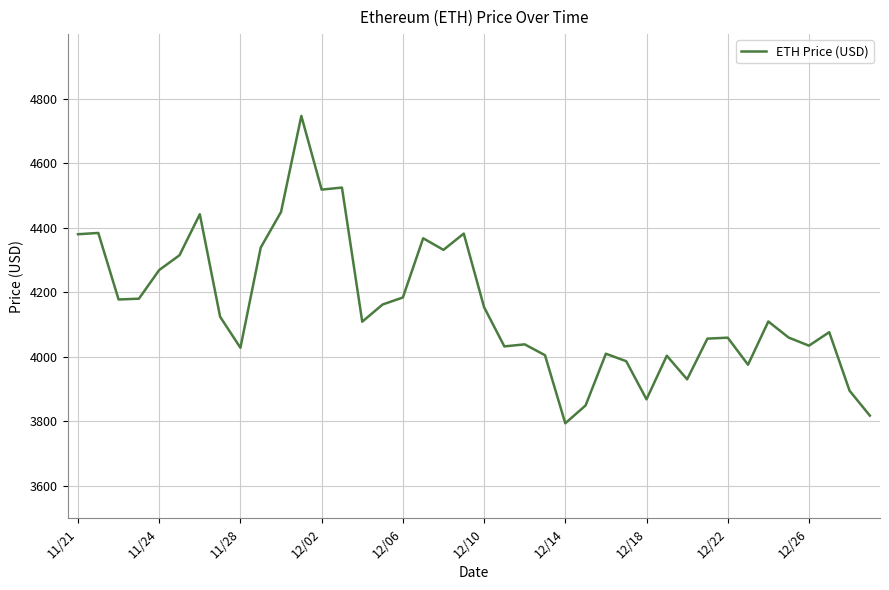

What is the greatest value displayed?

4746.4